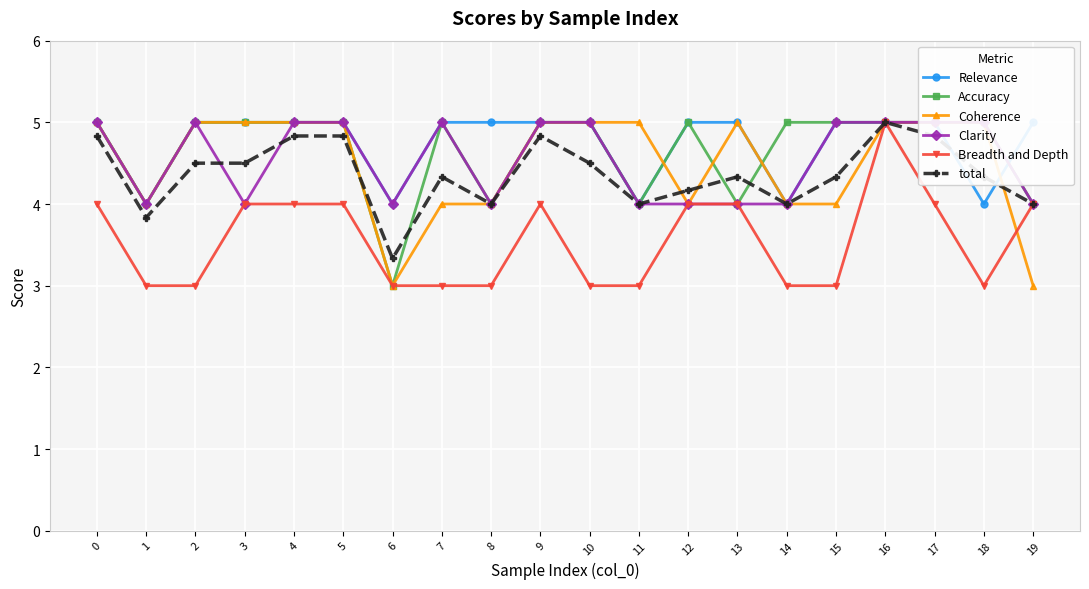

What is the difference between the maximum and minimum values in the Breadth and Depth series?

2.0